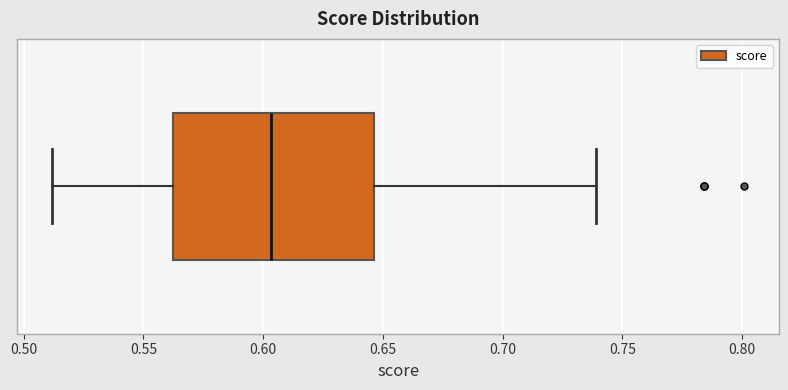

Read this box plot against the x-axis: the position of the median line, the range covered by the box, and the ends of both whiskers. The values are not printed on the chart, so give them approximately, as read against the axis.

median 0.605, box 0.565 to 0.645, whiskers 0.510 to 0.740